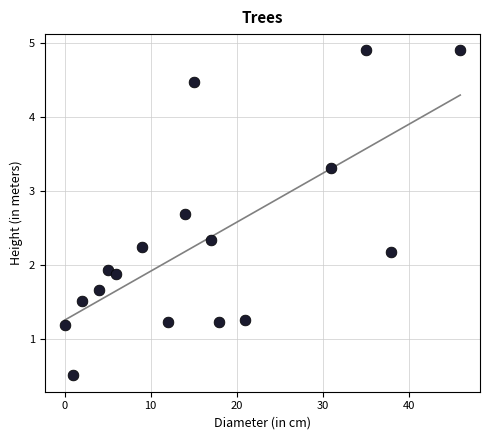

What Y value in the scatter plot is closest to 2?

1.9